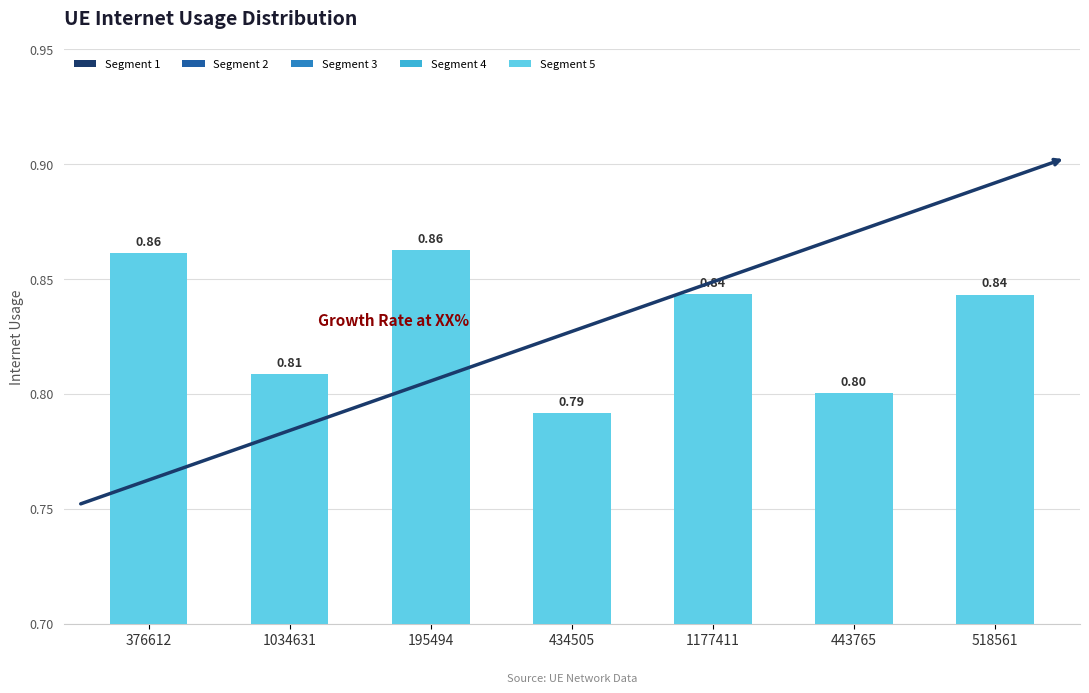

What is the label of the 1st bar from the right?

518561